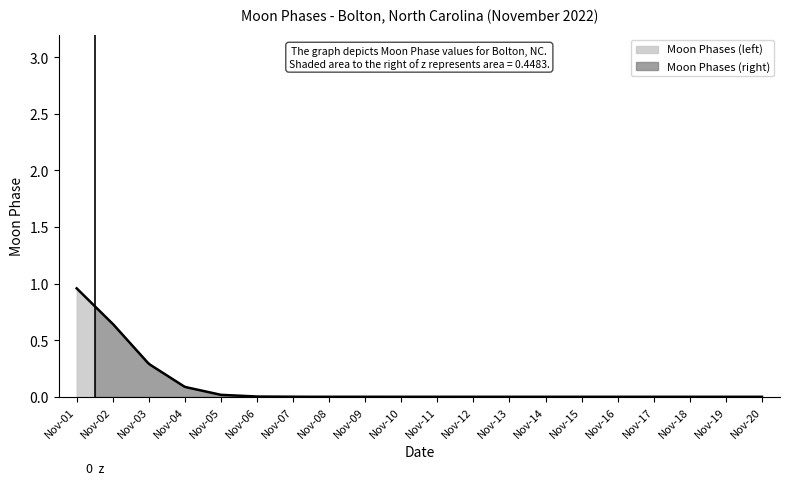

The chart shows a value of -1 at 16. True or false?

False